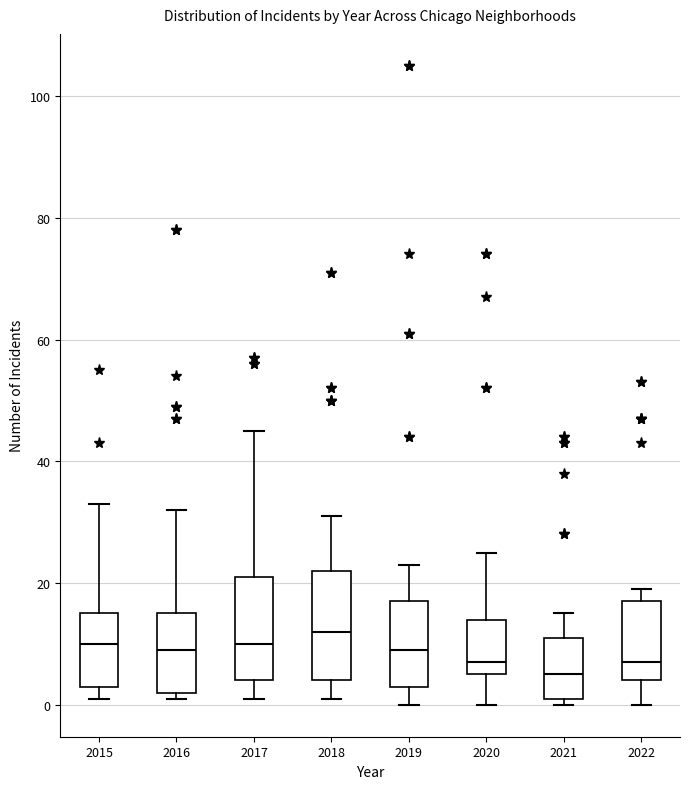

Where does the lower whisker of the box at x = 2022 end on the y-axis? The values are not printed on the chart, so give them approximately, as read against the axis.

0